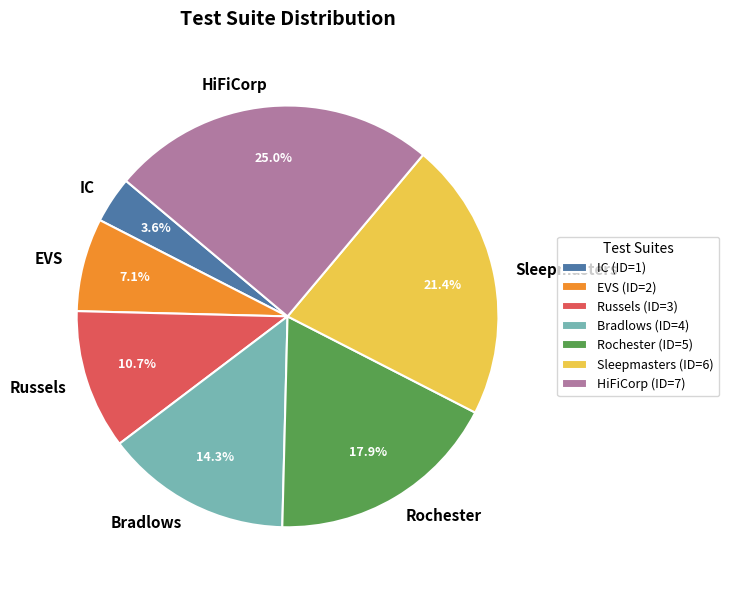

To the nearest percent, what portion does Bradlows represent?

14%